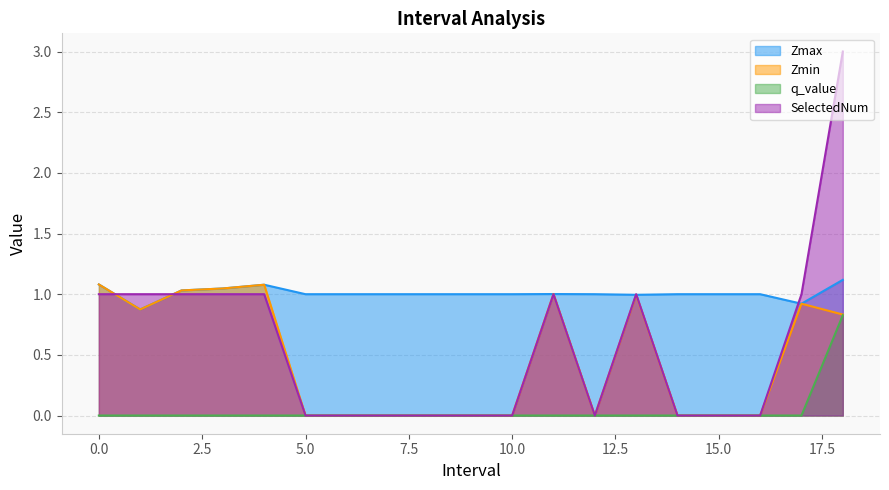

True or false: Zmin and q_value cross at least once.

False